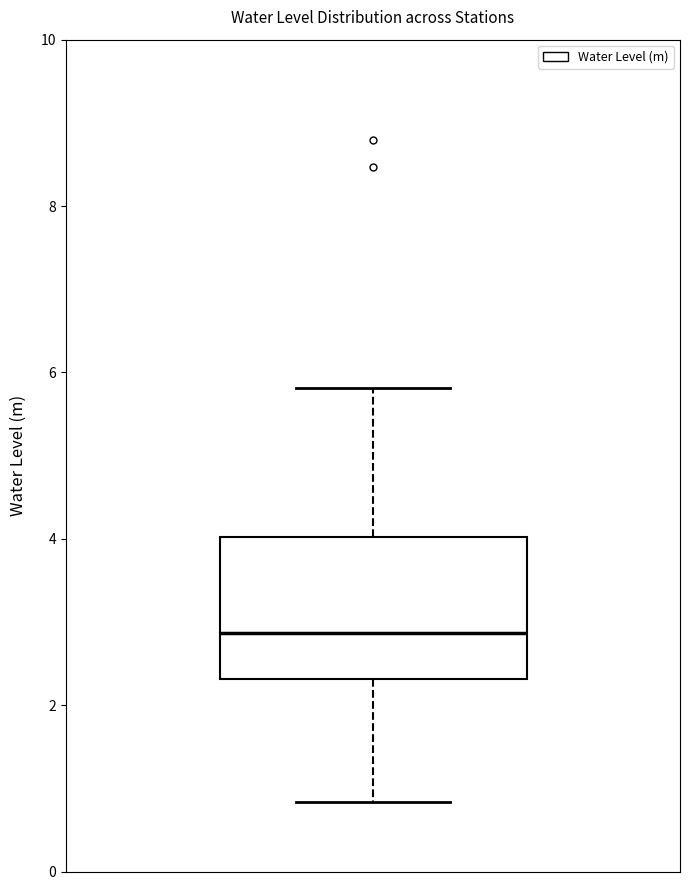

Where does the upper whisker of the box end on the y-axis? The values are not printed on the chart, so give them approximately, as read against the axis.

5.8